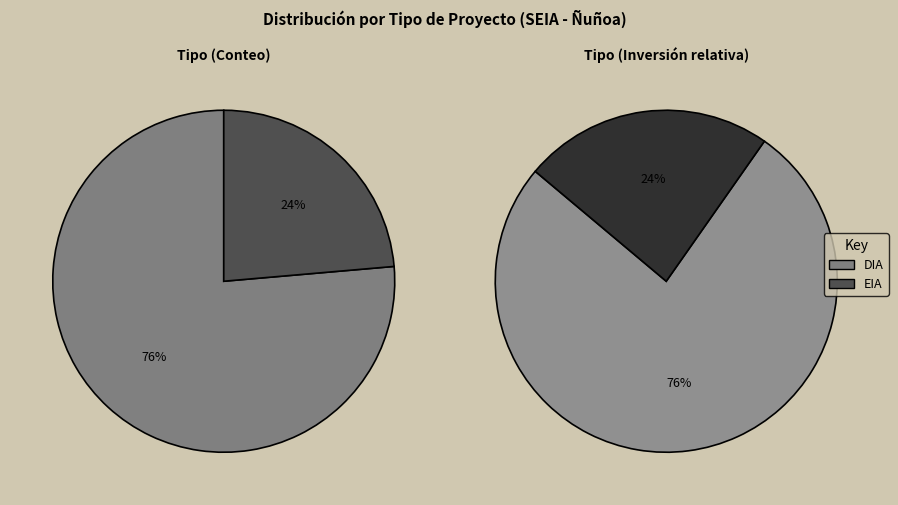

What percentage is NOT represented by EIA?

76.4%